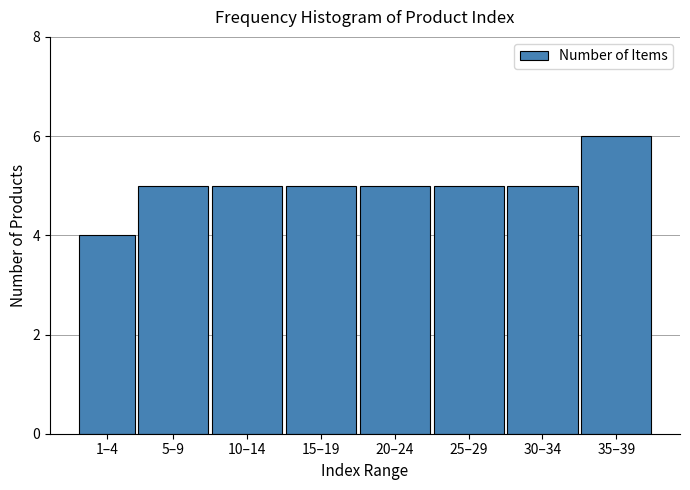

Reading left to right, list all the values displayed in this chart.

4	5	5	5	5	5	5	6